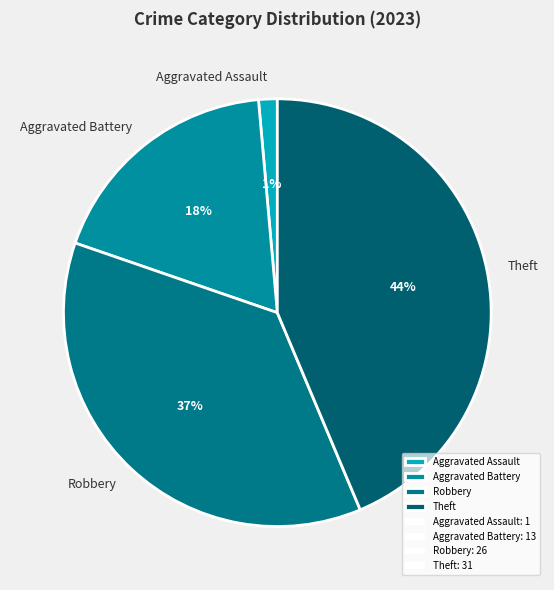

Which slice is the largest?

Theft